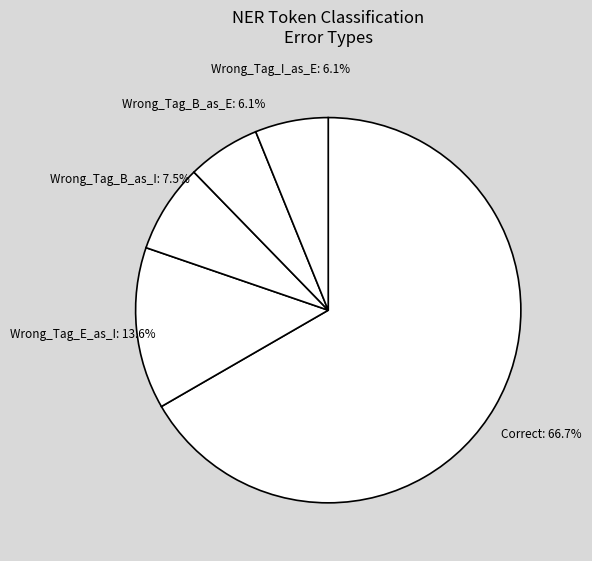

Approximately how many times larger is the value at Wrong_Tag_I_as_E compared to Wrong_Tag_B_as_E?

1.0